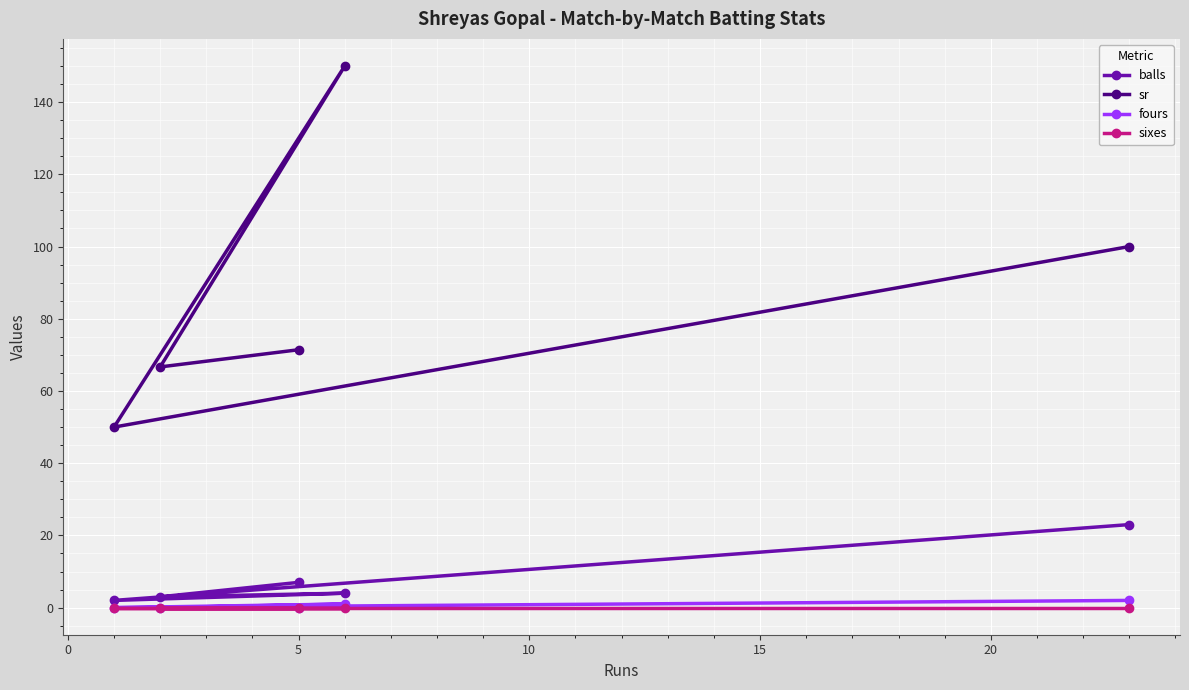

Reading left to right, list all the values displayed in this chart.

balls: 2.0	3.0	7.0	4.0	23.0
sr: 50.0	66.7	71.4	150.0	100.0
fours: 0.0	0.0	0.0	1.0	2.0
sixes: 0.0	0.0	0.0	0.0	0.0